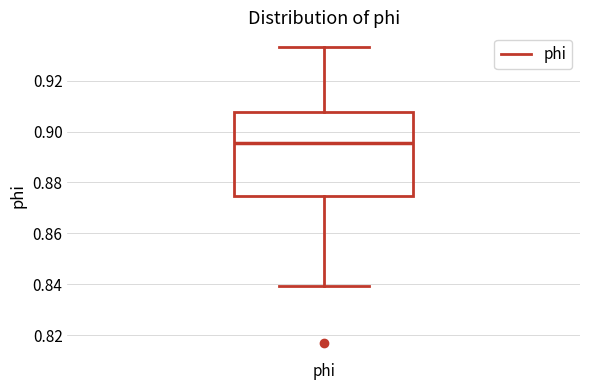

Transcribe this box plot: give where the median line is, the range the box spans, and where the two whiskers end, as read against the y-axis. The values are not printed on the chart, so give them approximately, as read against the axis.

median 0.896, box 0.874 to 0.908, whiskers 0.840 to 0.934